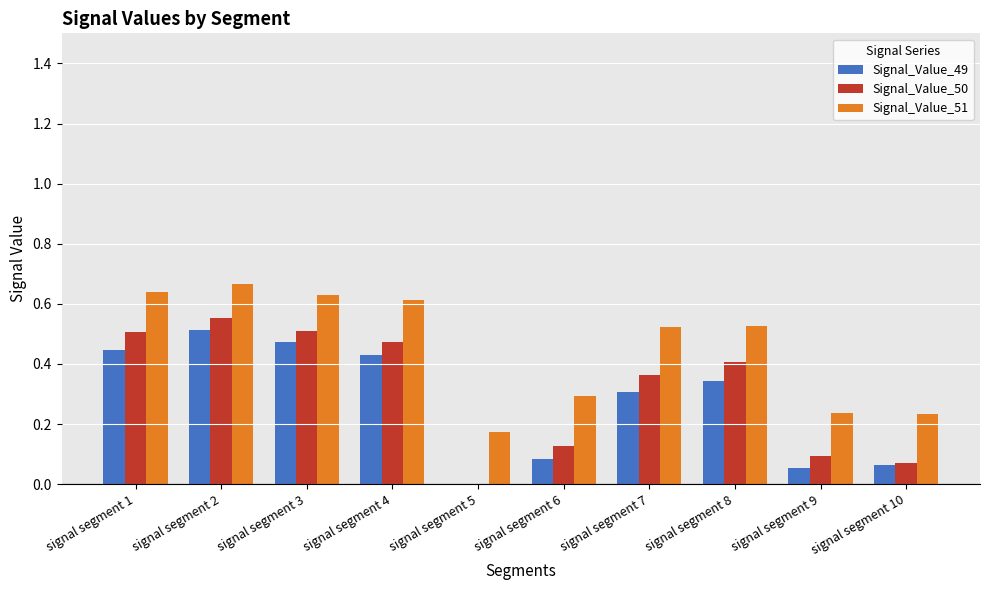

At which category is the sum across all series the highest?

signal segment 2